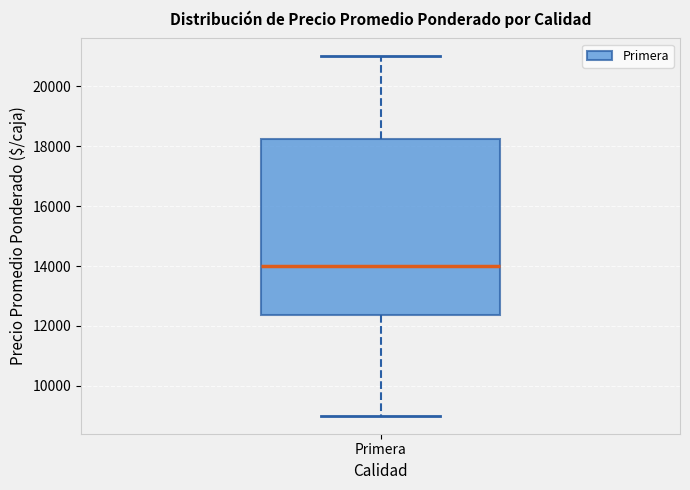

Where is the upper edge of the box for Primera on the y-axis? The values are not printed on the chart, so give them approximately, as read against the axis.

18200